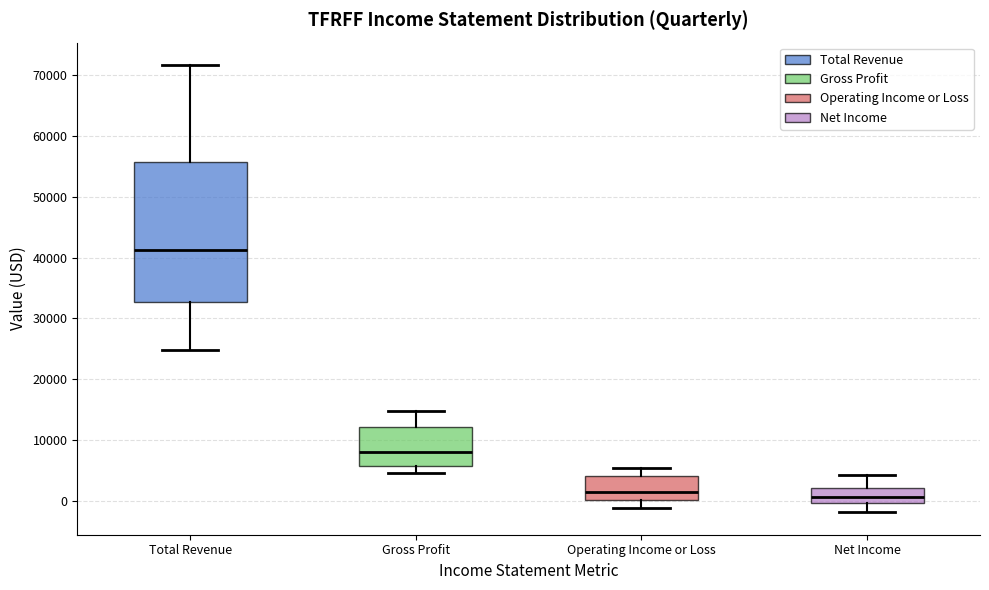

Which box has the highest median line?

Total Revenue